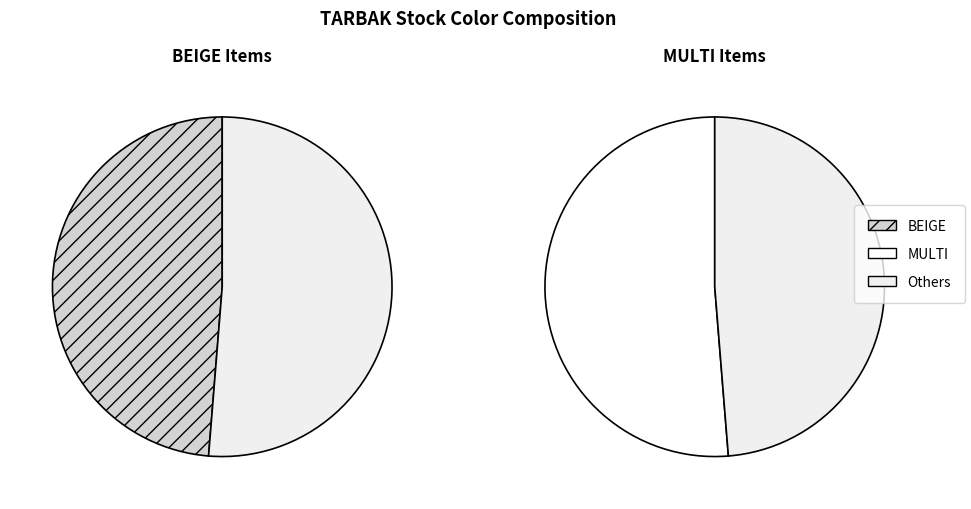

To the nearest percent, what percentage of the pie is BEIGE?

49%